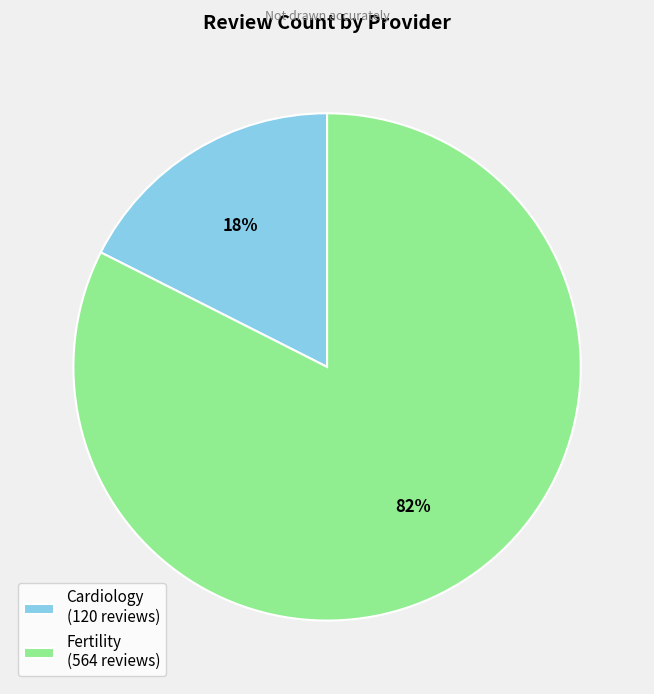

Does any single category account for the majority?

Yes